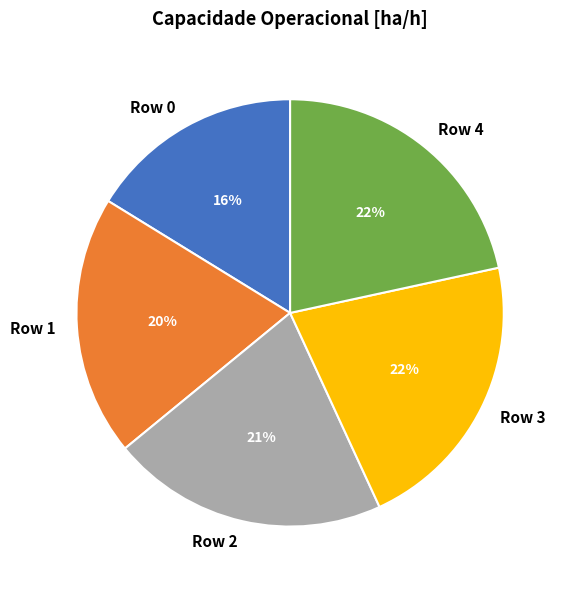

Approximately how many times larger is the value at Row 4 compared to Row 3?

1.0